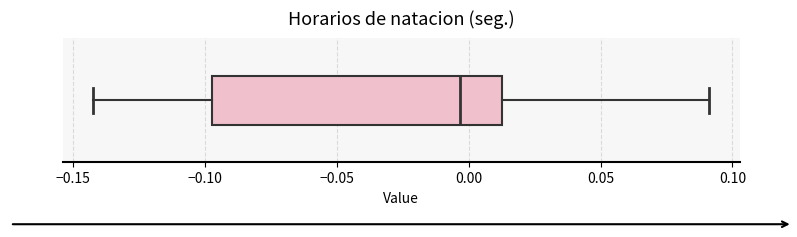

Read this box plot against the x-axis: the position of the median line, the range covered by the box, and the ends of both whiskers. The values are not printed on the chart, so give them approximately, as read against the axis.

median -0.005, box -0.095 to 0.010, whiskers -0.140 to 0.090